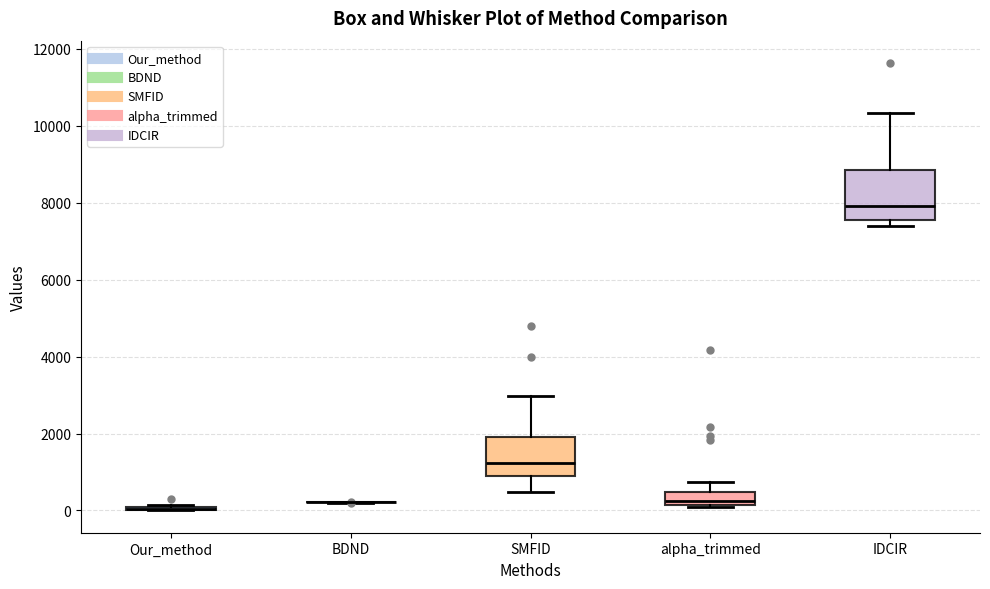

Where is the lower edge of the box for IDCIR on the y-axis? The values are not printed on the chart, so give them approximately, as read against the axis.

7600